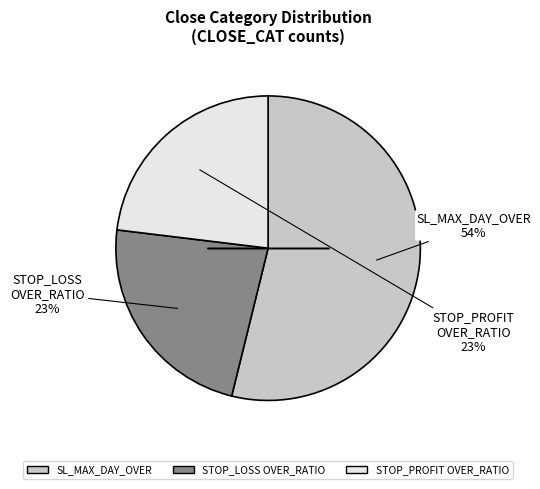

What percentage is the SL_MAX_DAY_OVER slice, to the nearest percent?

54%